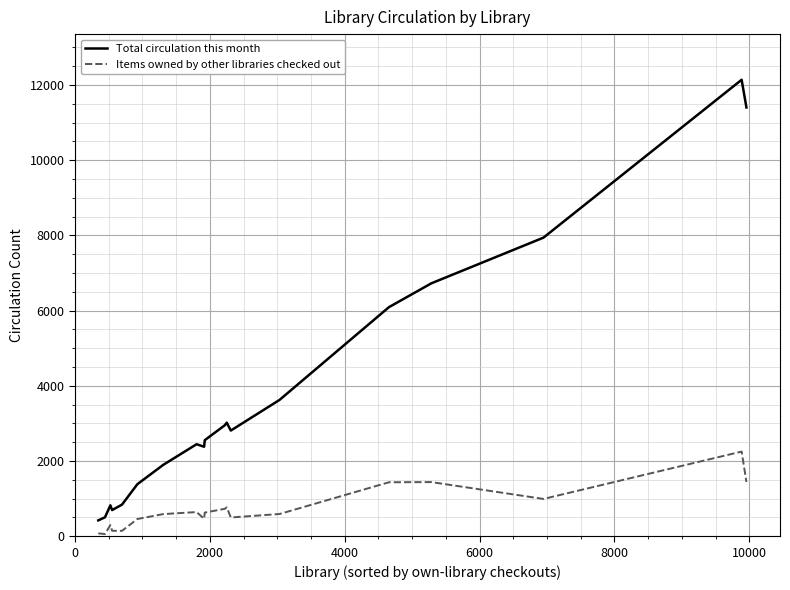

Which series has the largest total across all categories?

Total circulation this month